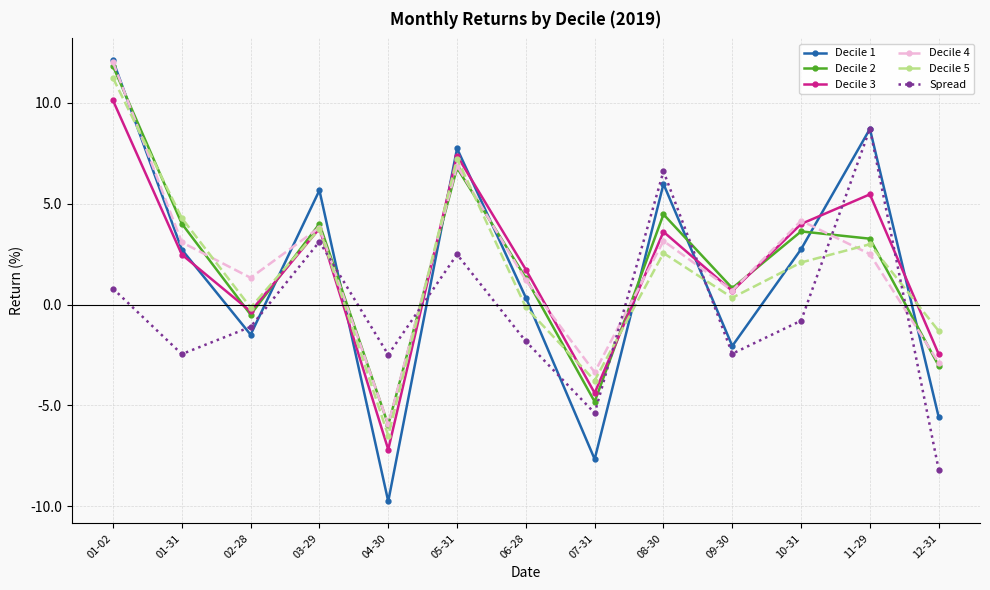

What position from the left is 02-28?

3